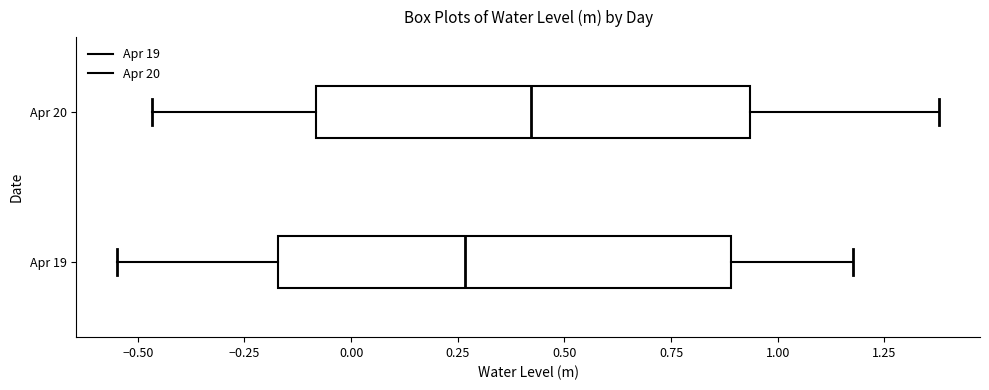

Reading bottom to top, read every box against the x-axis: the position of its median line, the range the box covers, and the ends of its whiskers. The values are not printed on the chart, so give them approximately, as read against the axis.

Apr 19: median 0.25, box -0.15 to 0.90, whiskers -0.55 to 1.20
Apr 20: median 0.40, box -0.10 to 0.95, whiskers -0.45 to 1.40